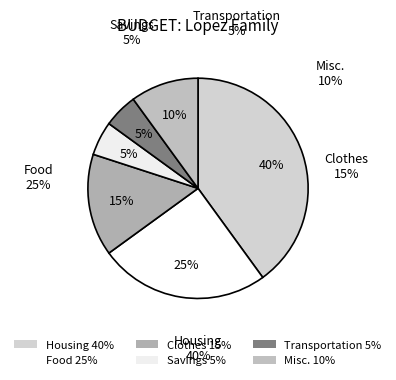

To the nearest percent, what is the difference between the largest and smallest slice percentages?

35%